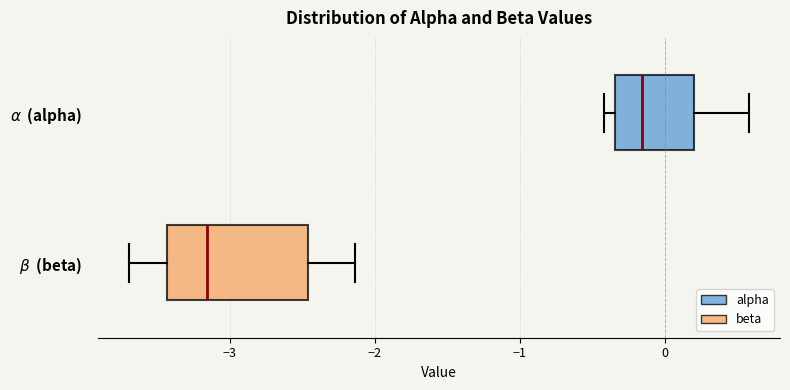

Where is the left edge of the box for $\beta$ (beta) on the x-axis? The values are not printed on the chart, so give them approximately, as read against the axis.

-3.4